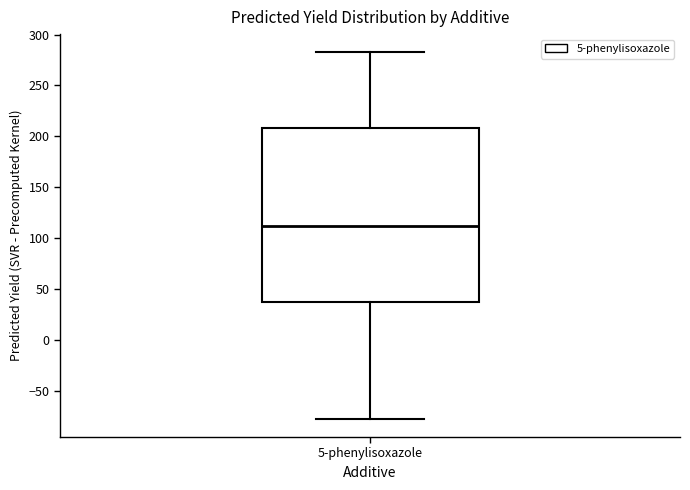

Where is the upper edge of the box for 5-phenylisoxazole on the y-axis? The values are not printed on the chart, so give them approximately, as read against the axis.

210